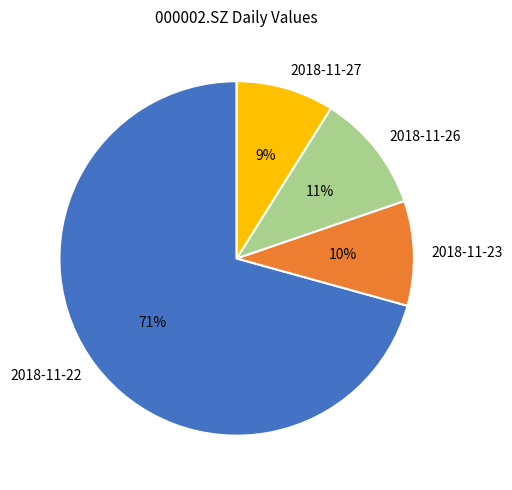

Is it true that 2018-11-23 is 3% of the pie?

False